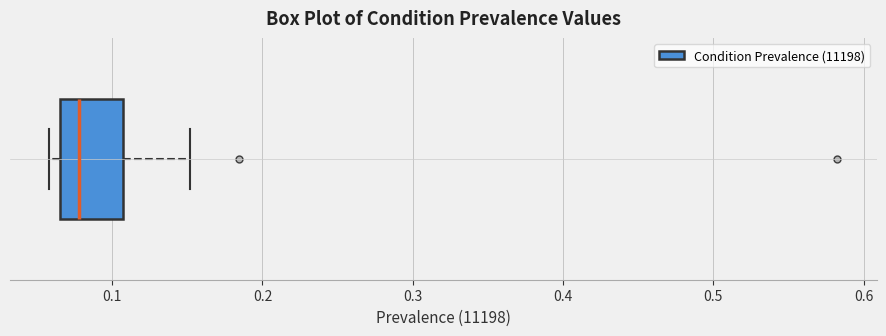

Transcribe this box plot: give where the median line is, the range the box spans, and where the two whiskers end, as read against the x-axis. The values are not printed on the chart, so give them approximately, as read against the axis.

median 0.08, box 0.07 to 0.11, whiskers 0.06 to 0.15